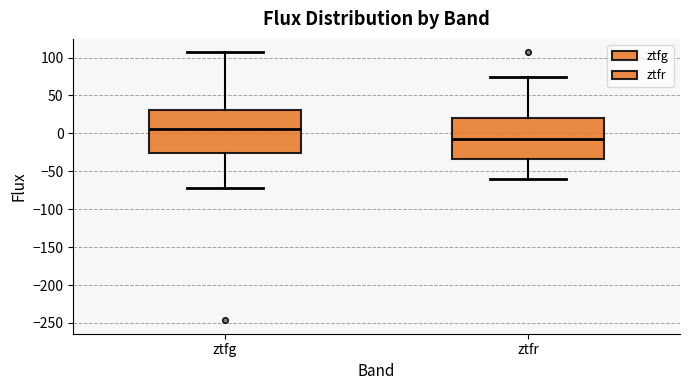

Where does the median line of the box for ztfr sit on the y-axis? The values are not printed on the chart, so give them approximately, as read against the axis.

-5